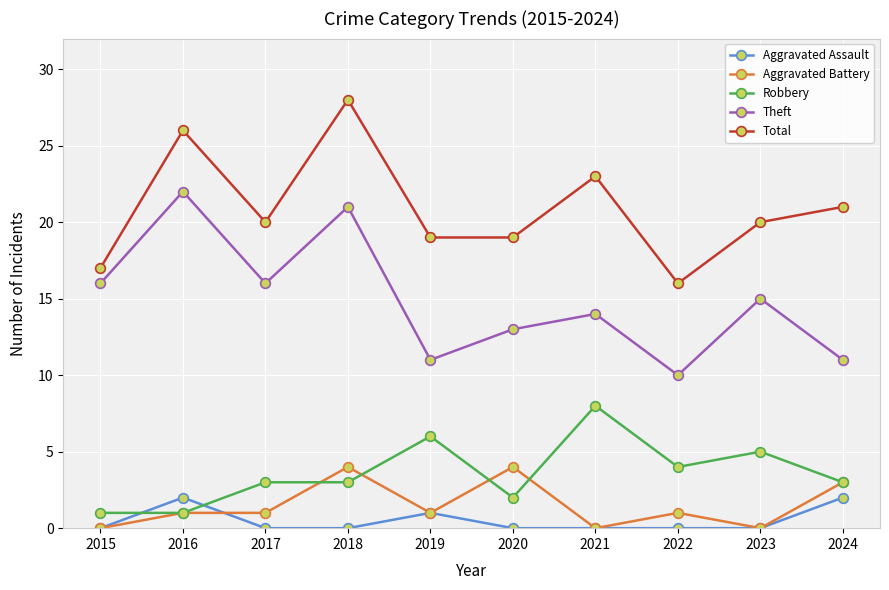

Where is the first local maximum for Total?

2016